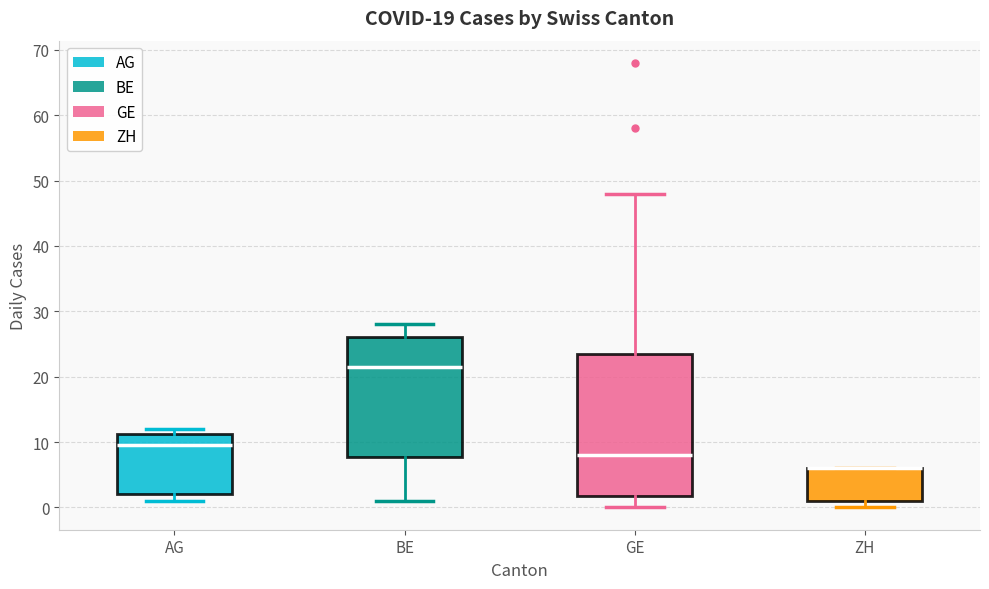

Where is the upper edge of the box for BE on the y-axis? The values are not printed on the chart, so give them approximately, as read against the axis.

26